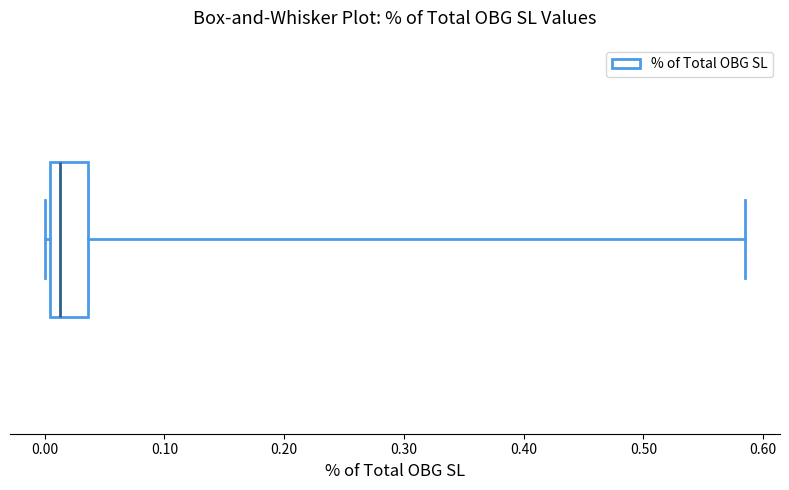

Read this box plot against the x-axis: the position of the median line, the range covered by the box, and the ends of both whiskers. The values are not printed on the chart, so give them approximately, as read against the axis.

median 0.01, box 0.00 to 0.04, whiskers 0.00 (just left of the box's left edge) to 0.58